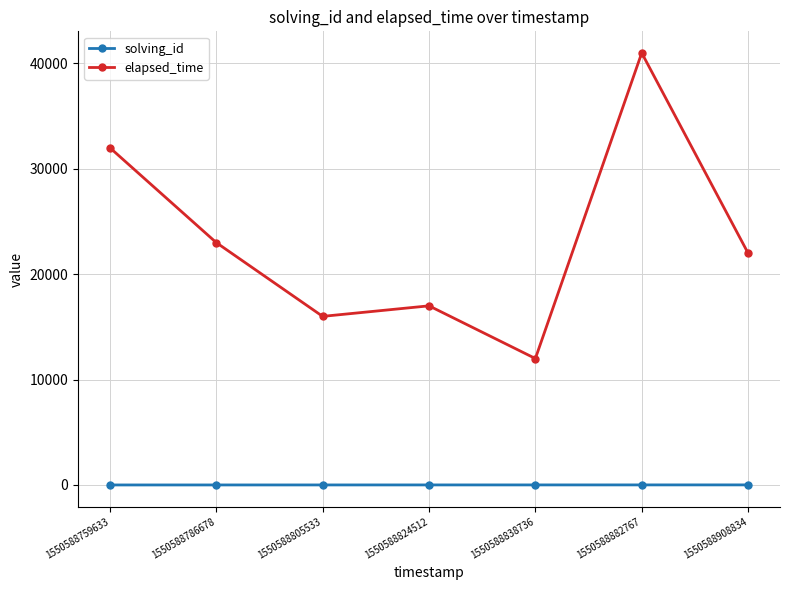

What is the sum of the solving_id values at 1550588882767 and 1550588786678?

8